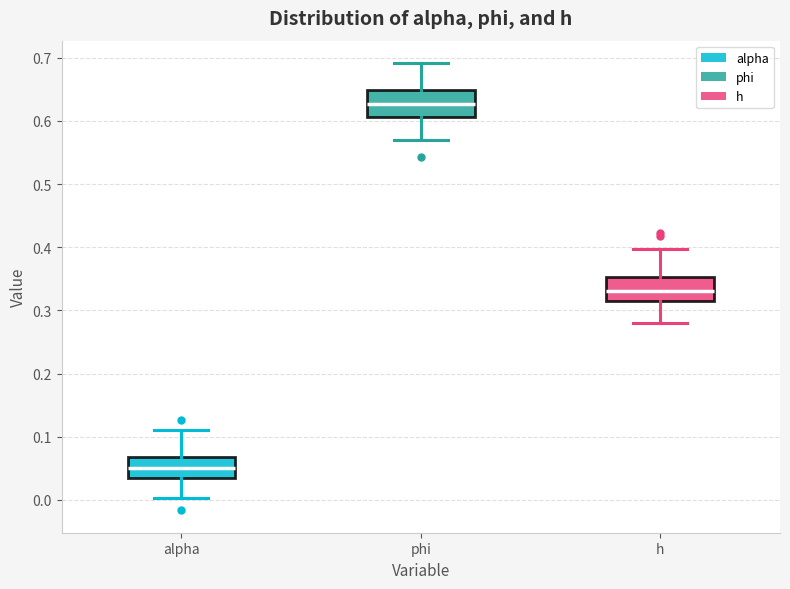

Reading left to right, transcribe this box plot: for each box, give where its median line is, the range the box spans, and where its two whiskers end, as read against the y-axis. The values are not printed on the chart, so give them approximately, as read against the axis.

alpha: median 0.05, box 0.04 to 0.07, whiskers 0.00 to 0.11
phi: median 0.63, box 0.61 to 0.65, whiskers 0.57 to 0.69
h: median 0.33, box 0.32 to 0.35, whiskers 0.28 to 0.40